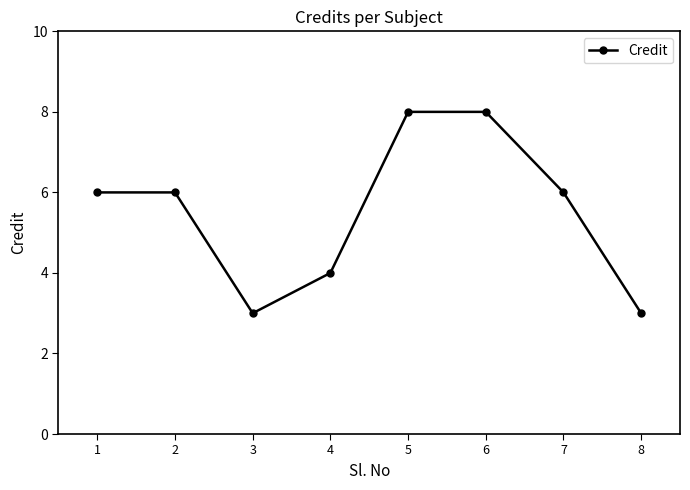

What is the change in value from 6 to 8?

-5